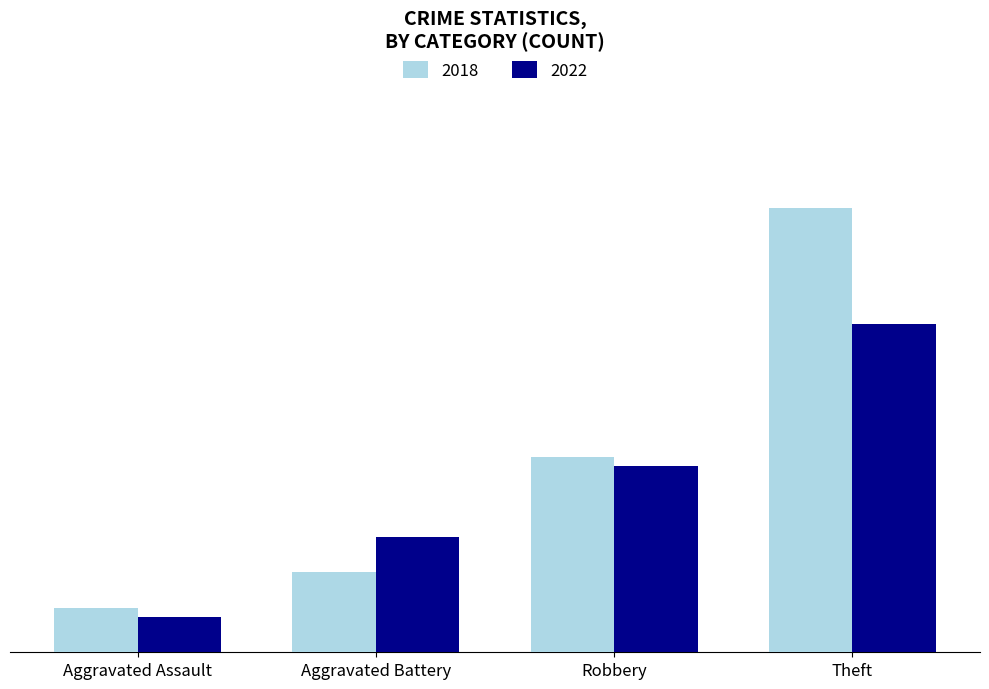

What is the difference between the maximum and second lowest values in the 2022 series?

76